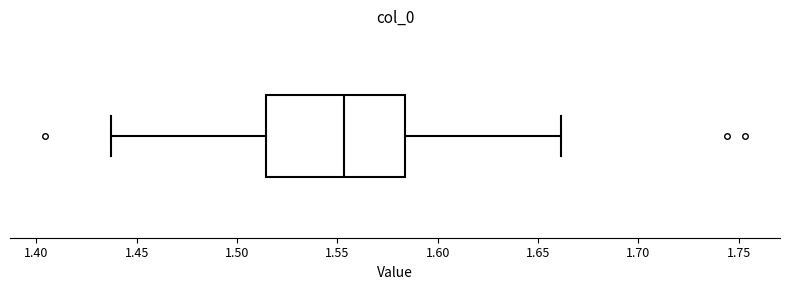

Read this box plot against the x-axis: the position of the median line, the range covered by the box, and the ends of both whiskers. The values are not printed on the chart, so give them approximately, as read against the axis.

median 1.555, box 1.515 to 1.585, whiskers 1.435 to 1.660